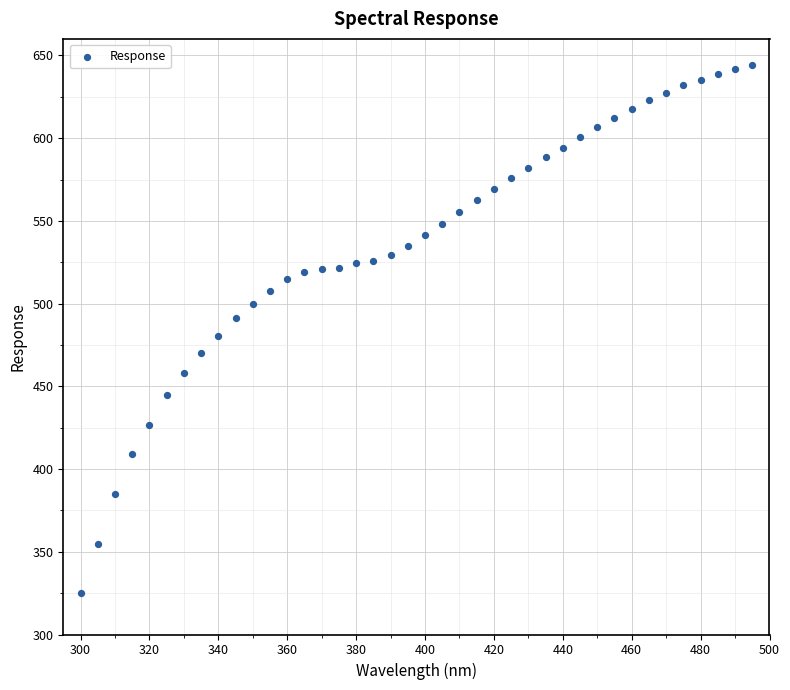

What is the range of X values (max minus min)?

195.0